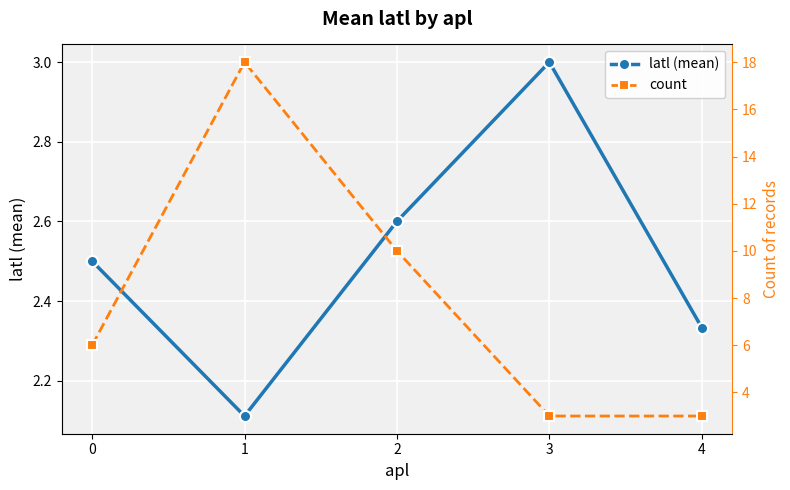

At which label does count reach its peak?

1